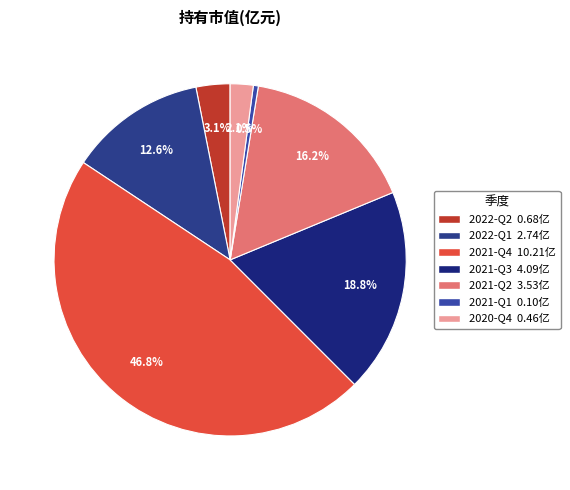

To the nearest percent, what is the combined percentage of 2021-Q3 and 2021-Q1?

19%